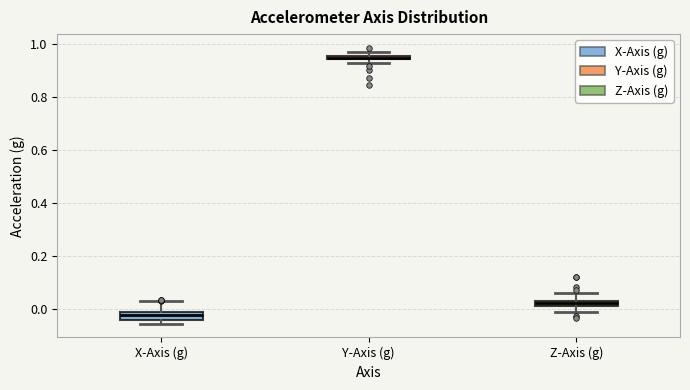

Where is the lower edge of the box for X-Axis (g) on the y-axis? The values are not printed on the chart, so give them approximately, as read against the axis.

-0.04